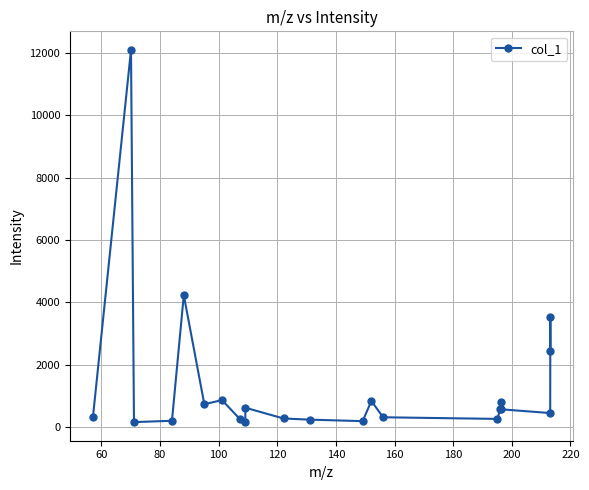

What is the sum of all values?

30074.5